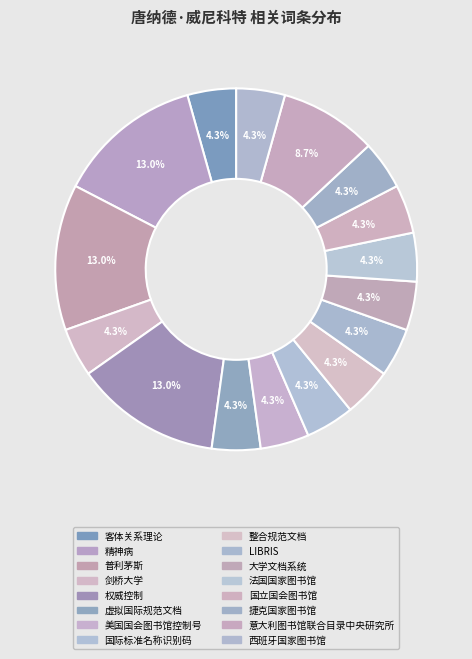

Approximately how many times larger is the value at 捷克国家图书馆 compared to 国际标准名称识别码?

1.0